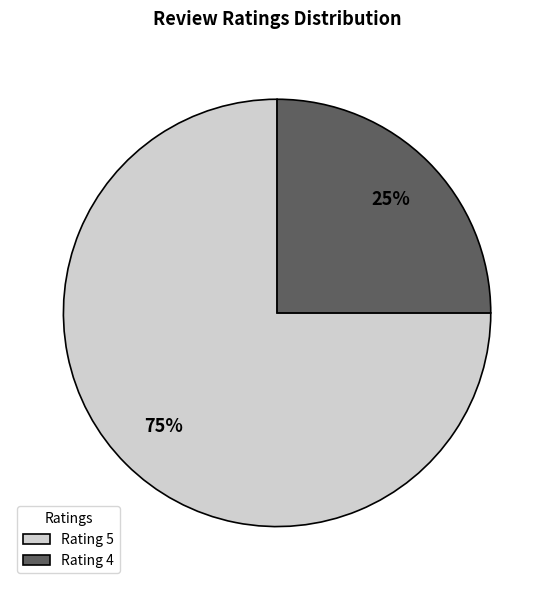

Combined, do Rating 4 and Rating 5 account for over 50%?

Yes